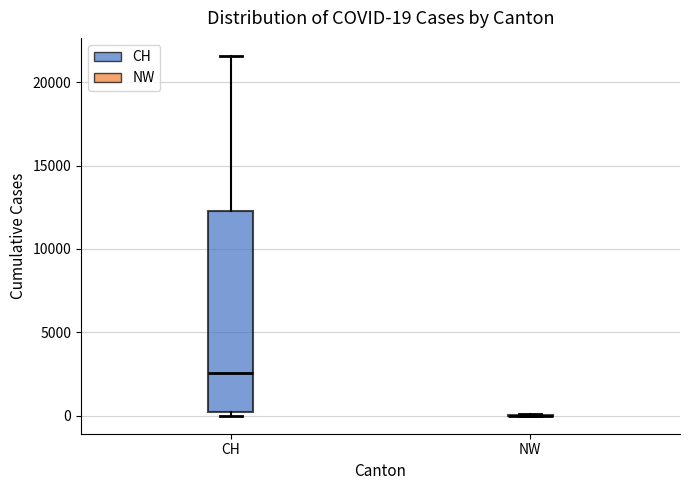

Which box is the tallest, from its lower edge to its upper edge?

CH